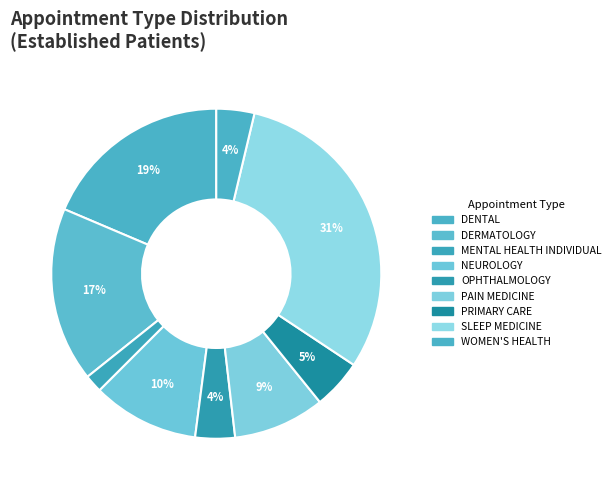

Between OPHTHALMOLOGY and WOMEN'S HEALTH, which is larger?

OPHTHALMOLOGY